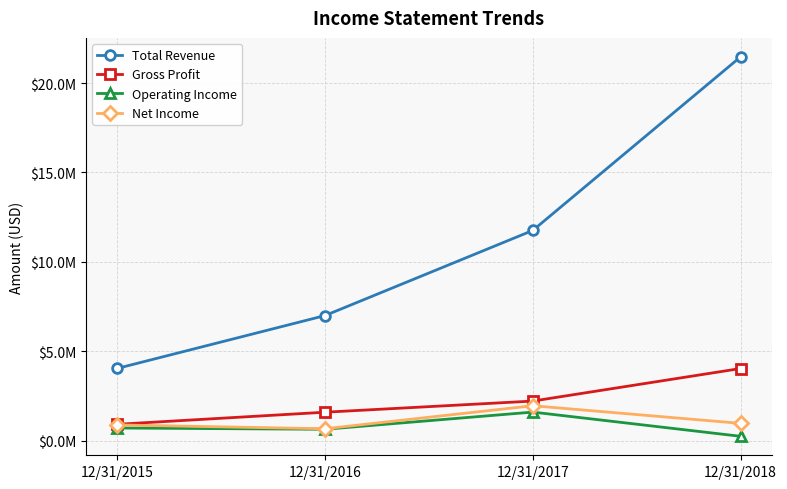

At which category is the sum across all series the highest?

12/31/2018